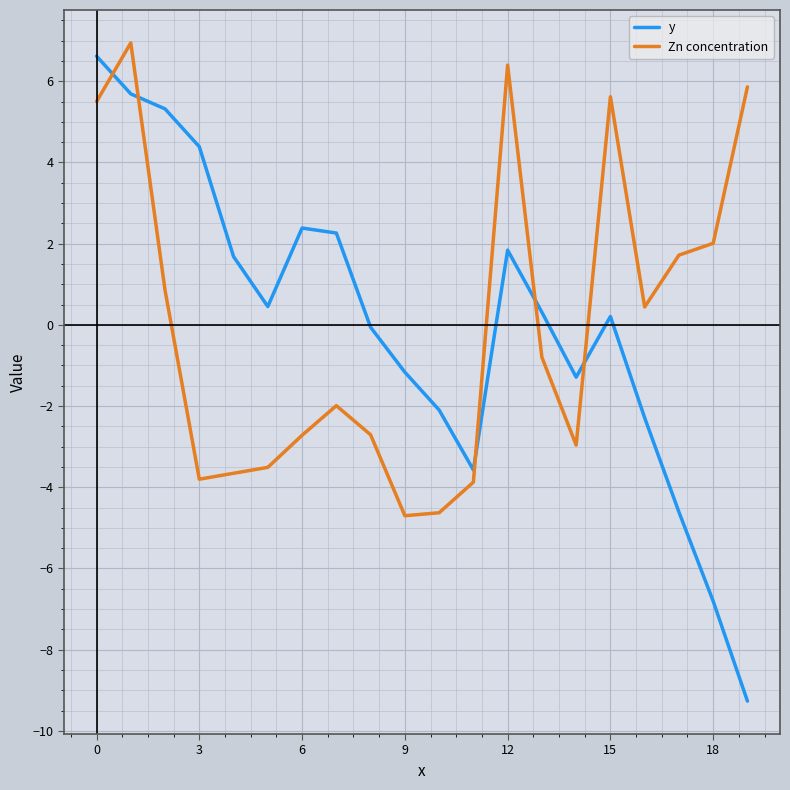

Which series has the widest spread of values?

y